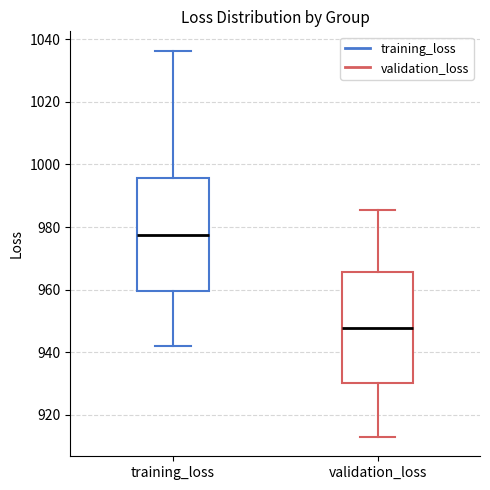

Reading left to right, read every box against the y-axis: the position of its median line, the range the box covers, and the ends of its whiskers. The values are not printed on the chart, so give them approximately, as read against the axis.

training_loss: median 978, box 960 to 996, whiskers 942 to 1036
validation_loss: median 948, box 930 to 966, whiskers 912 to 986